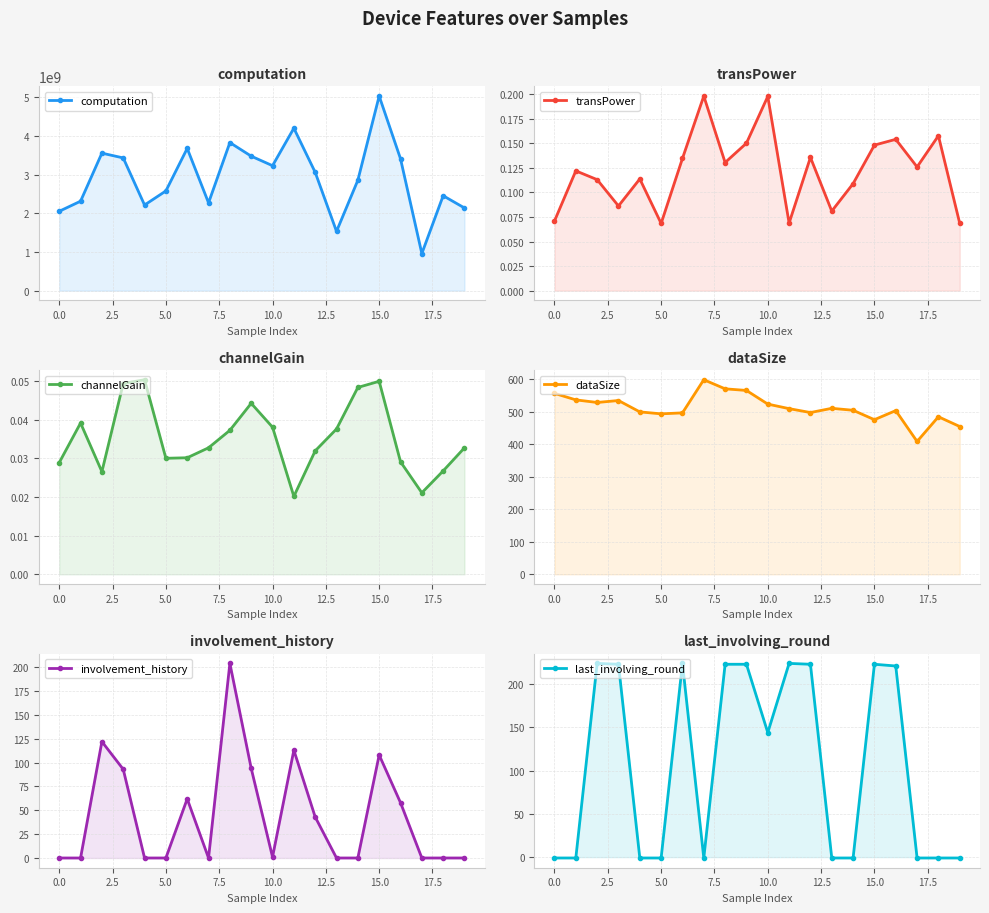

True or false: transPower and channelGain intersect in this chart.

False